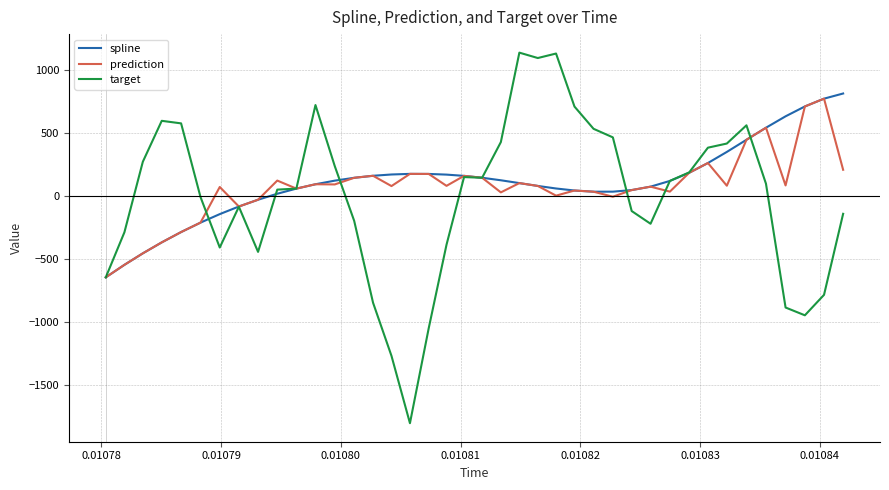

Which series has the widest spread of values?

target